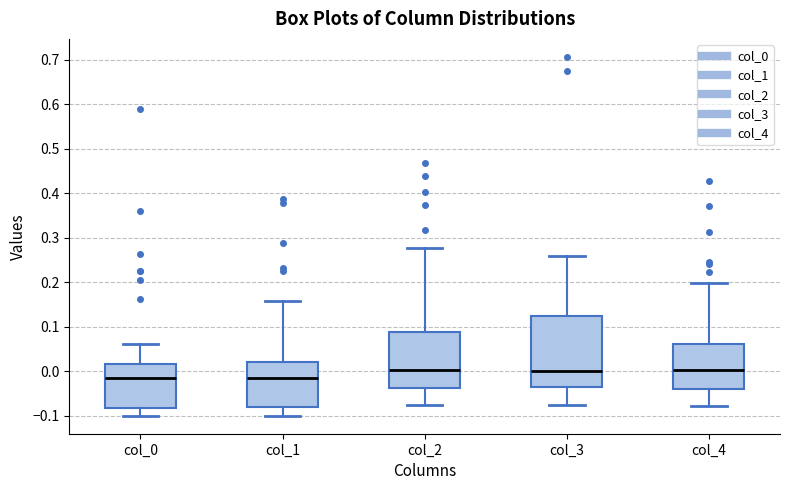

Where does the lower whisker of the box for col_3 end on the y-axis? The values are not printed on the chart, so give them approximately, as read against the axis.

-0.08